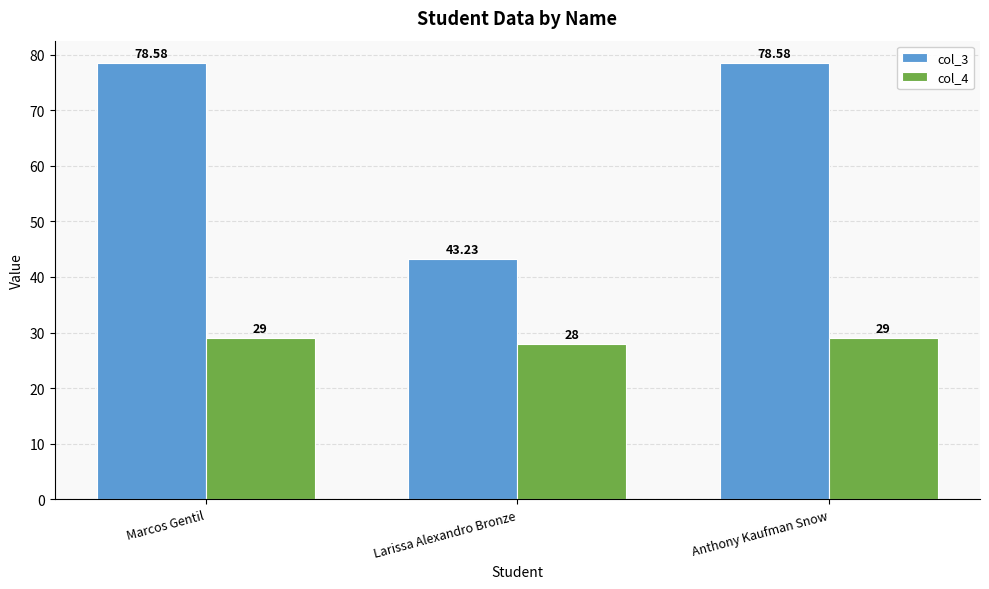

Count the number of categories in the chart.

3